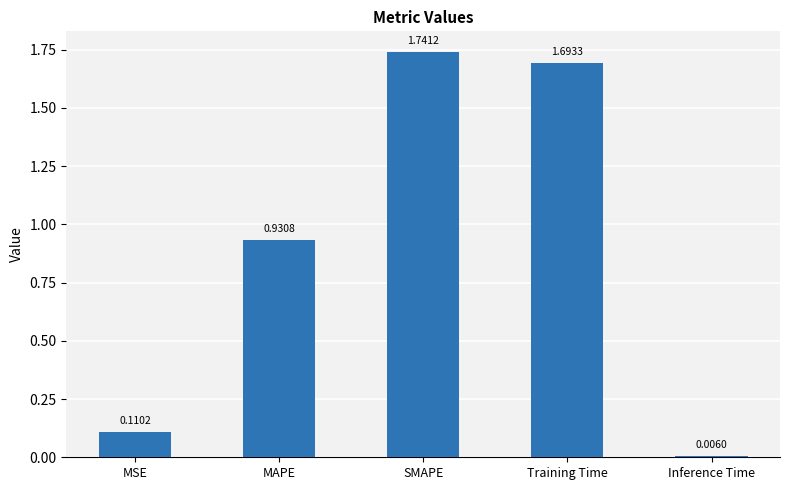

Where is the data nearest to the value 0?

Inference Time